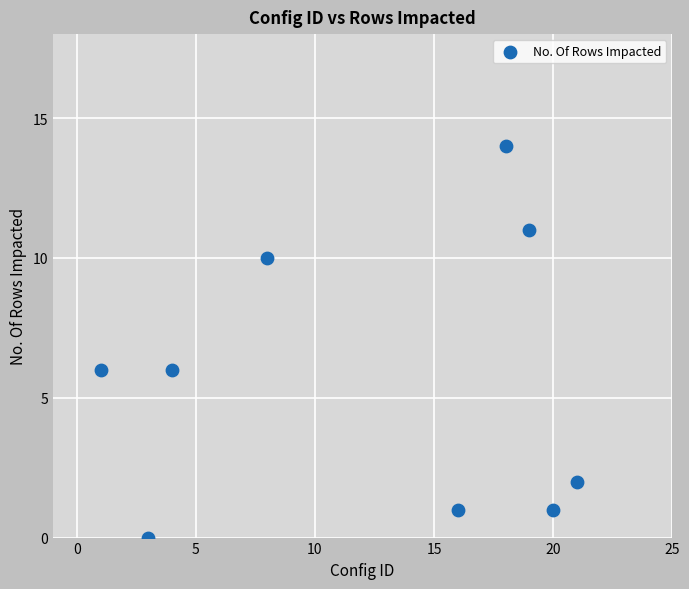

What is the average Y value?

6